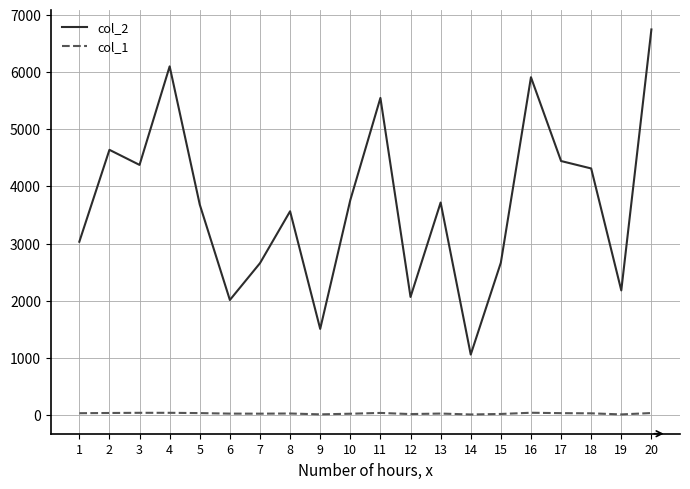

What is the greatest value displayed?

6746